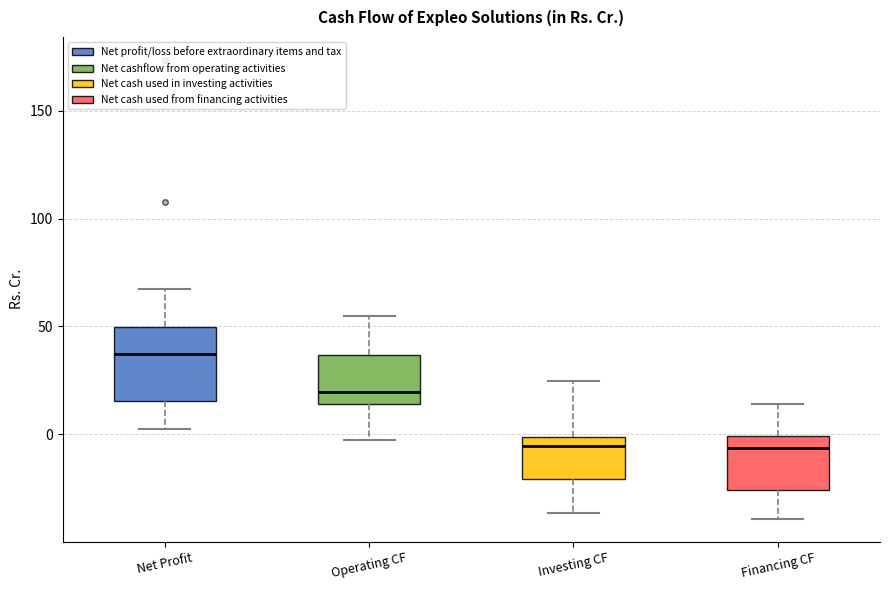

Reading left to right, transcribe this box plot: for each box, give where its median line is, the range the box spans, and where its two whiskers end, as read against the y-axis. The values are not printed on the chart, so give them approximately, as read against the axis.

Net Profit: median 35, box 15 to 50, whiskers 5 to 65
Operating CF: median 20, box 15 to 35, whiskers 0 to 55
Investing CF: median -5, box -20 to 0, whiskers -35 to 25
Financing CF: median -5, box -25 to 0, whiskers -40 to 15